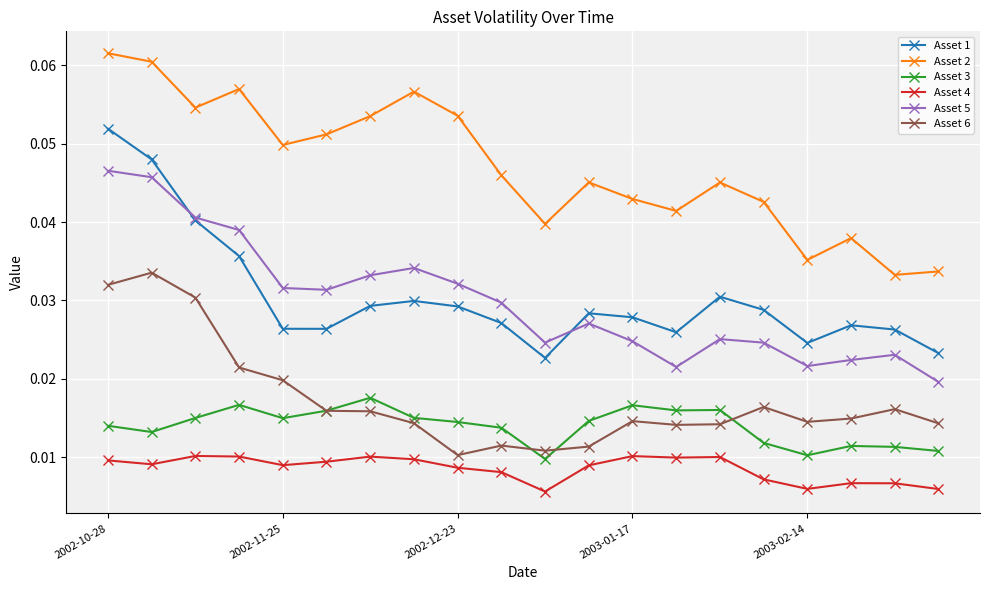

True or false: Asset 2 and Asset 1 cross at least once.

False